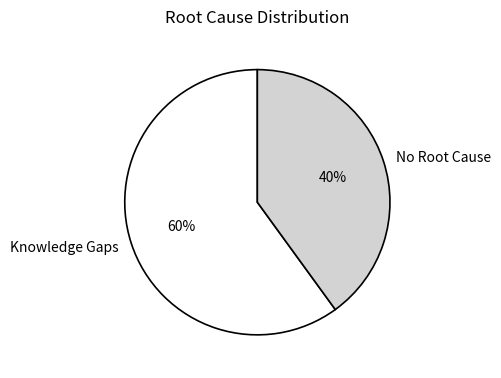

What is the majority slice?

Knowledge Gaps